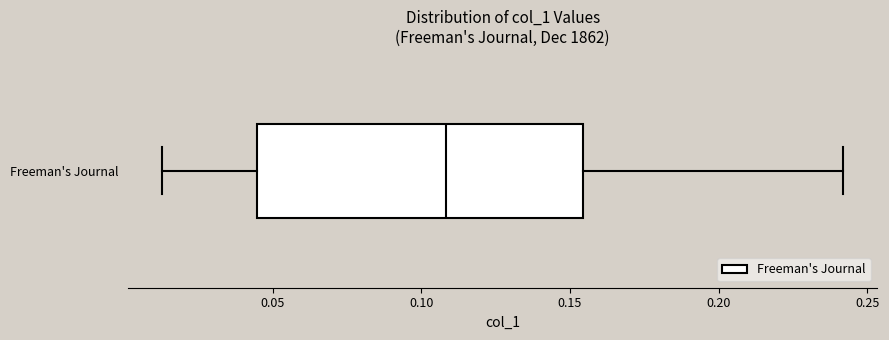

Where does the median line of the box for Freeman's Journal sit on the x-axis? The values are not printed on the chart, so give them approximately, as read against the axis.

0.110